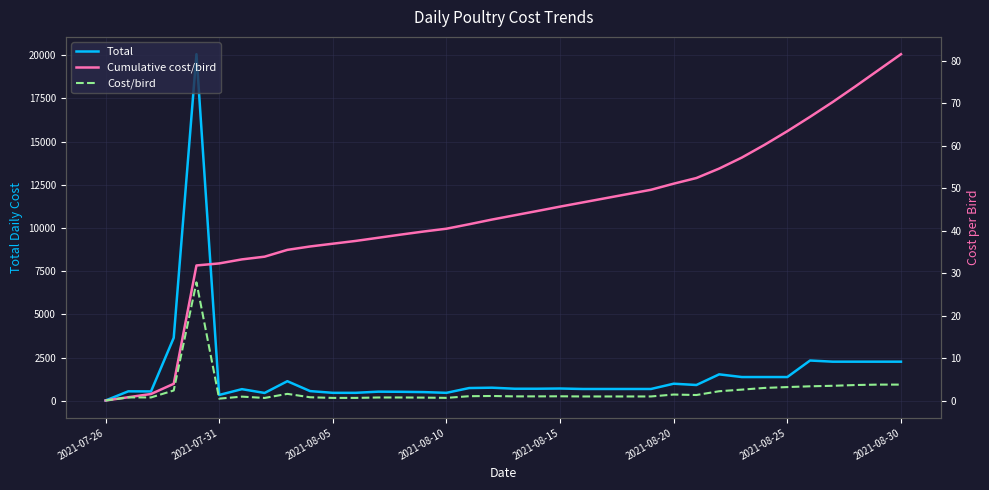

What are all the series names shown in the legend?

Total, Cumulative cost/bird, Cost/bird